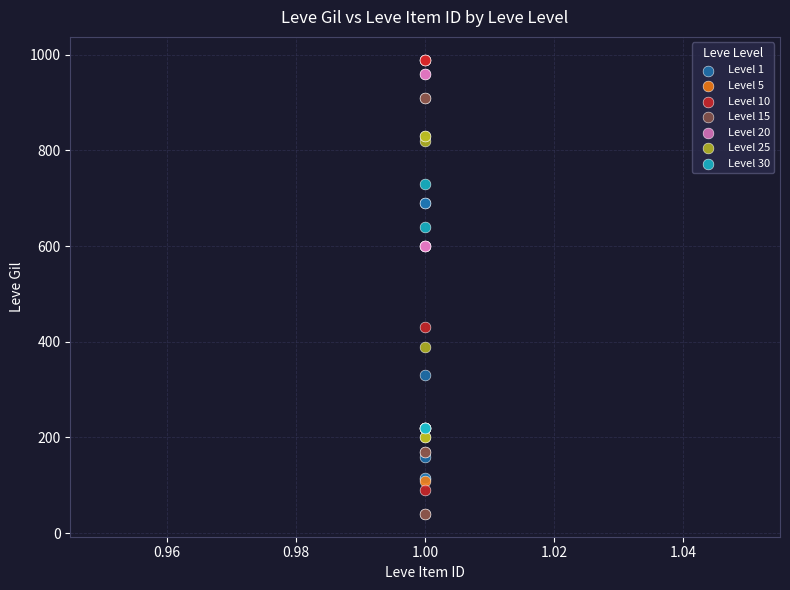

Which series has the widest spread of Y values?

Level 10